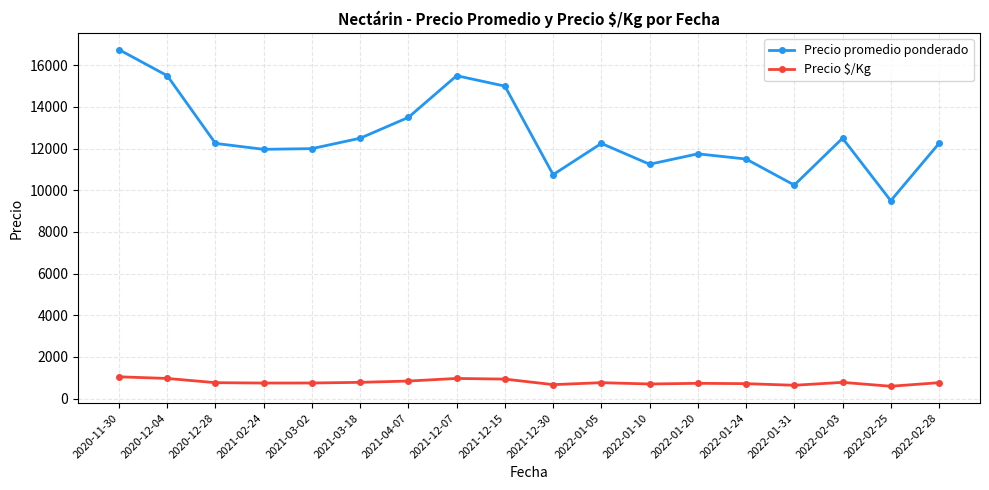

List the series in order of their peak value, highest first.

Precio promedio ponderado, Precio $/Kg